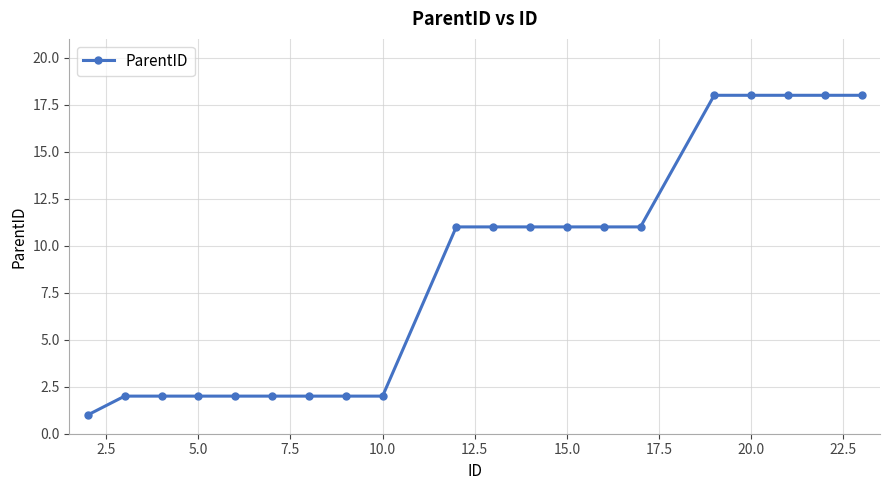

What is the value of the 12th point from the left?

11